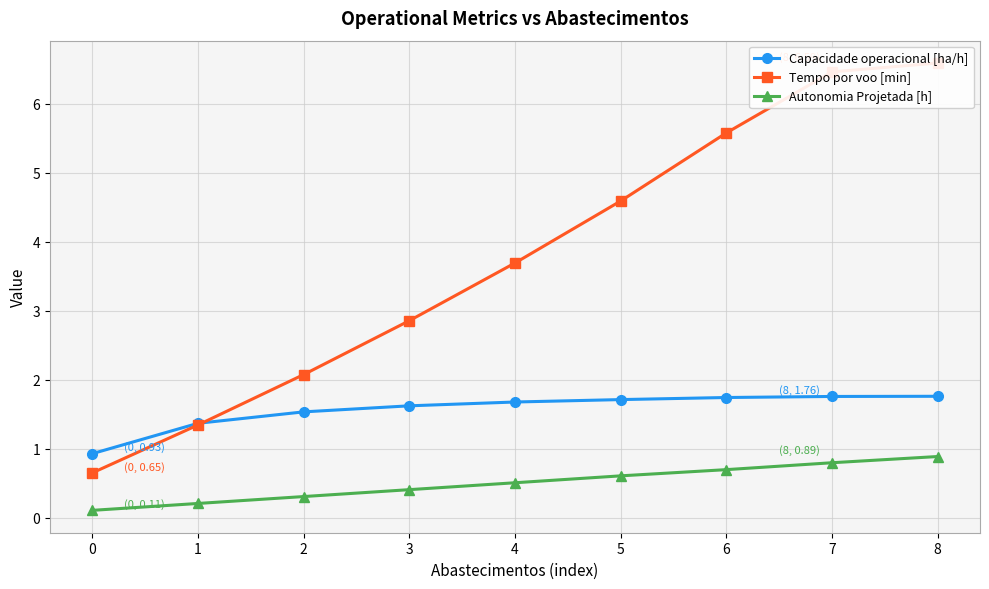

How many categories are shown in the chart?

9